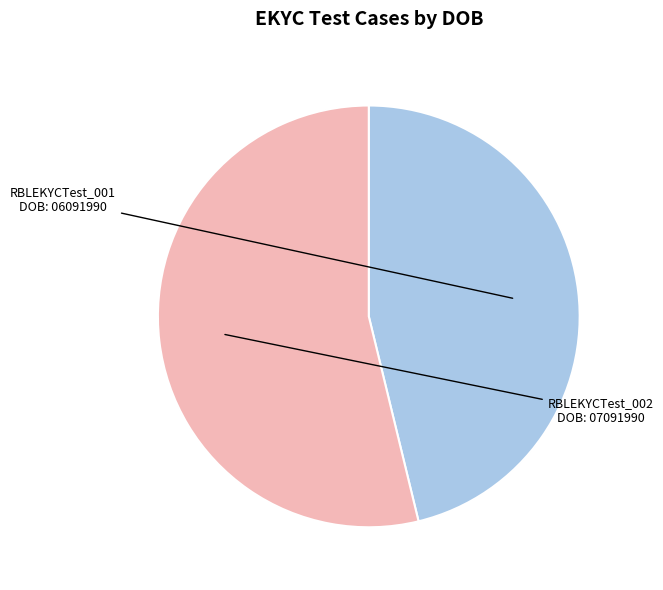

Does any single category account for the majority?

Yes